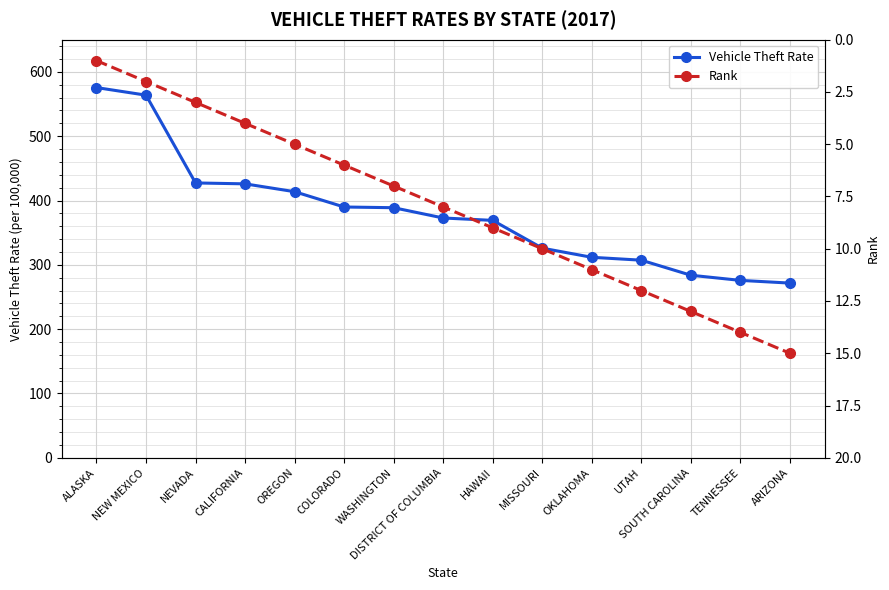

List the series in order of their peak value, lowest first.

Rank, Vehicle Theft Rate